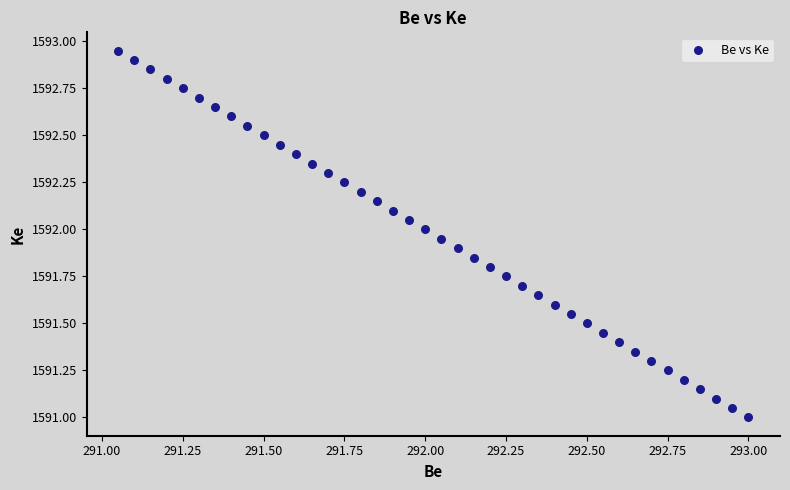

What is the range of X values (max minus min)?

1.9